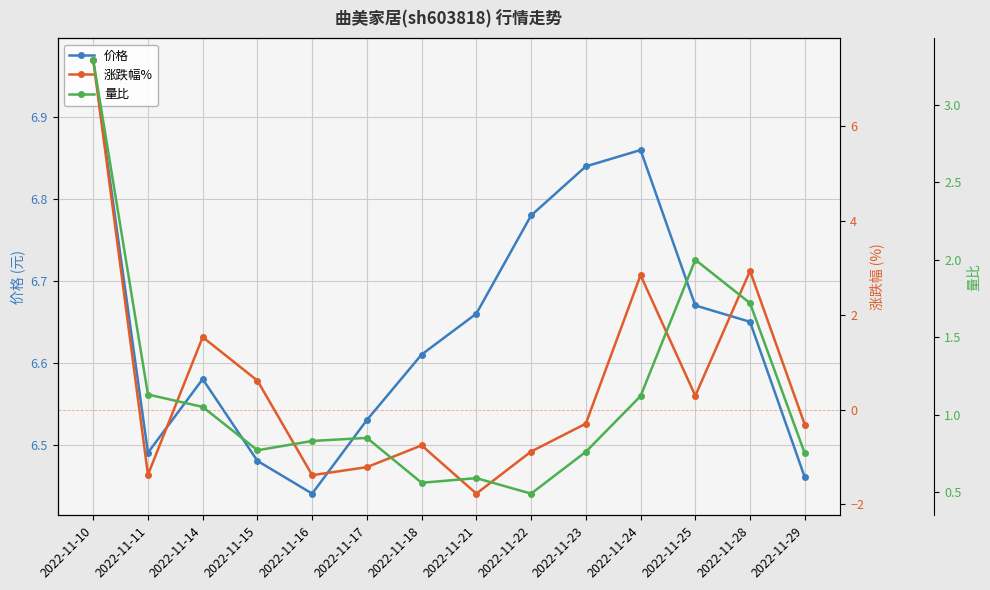

Which series has the largest range (max minus min)?

涨跌幅%